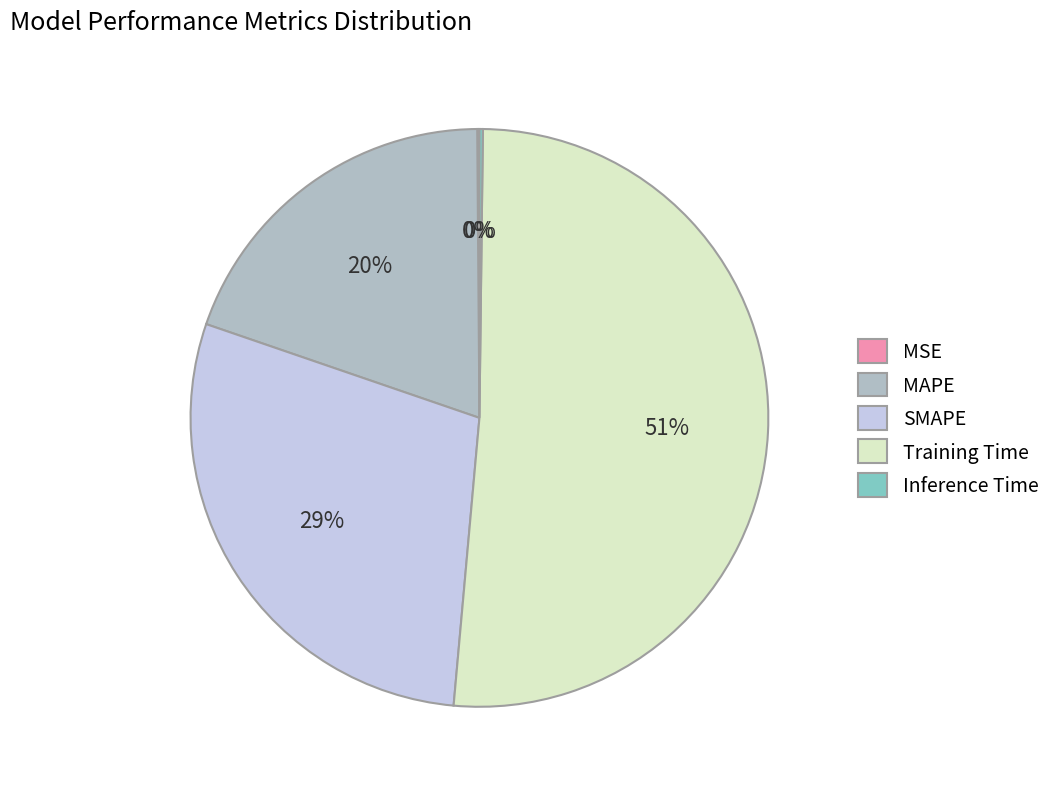

What percentage is the Training Time slice, to the nearest percent?

51%